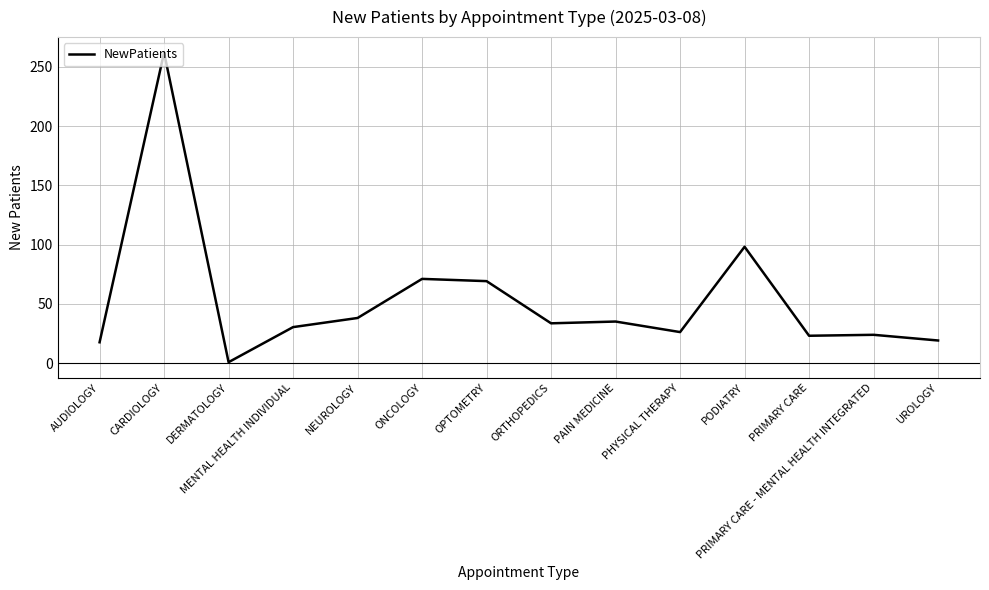

What position from the left is ONCOLOGY?

6